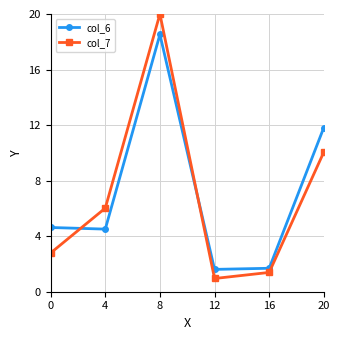

What is the sum of all col_7 values?

41.2